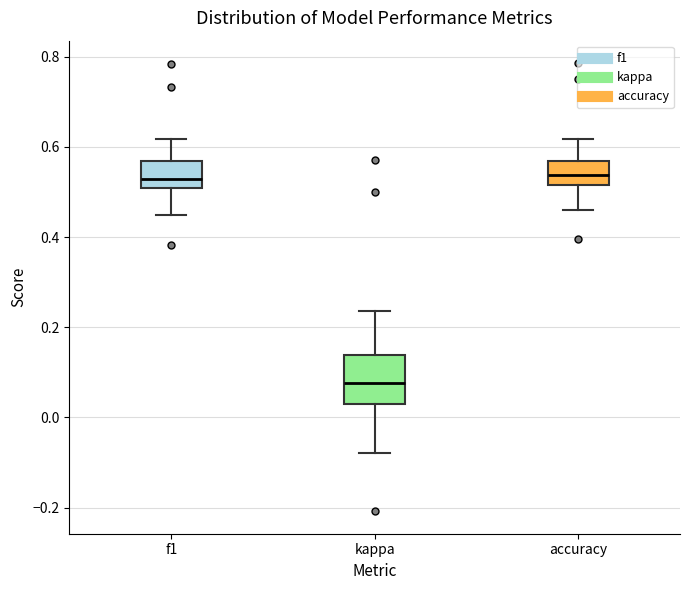

Which box is the tallest, from its lower edge to its upper edge?

kappa